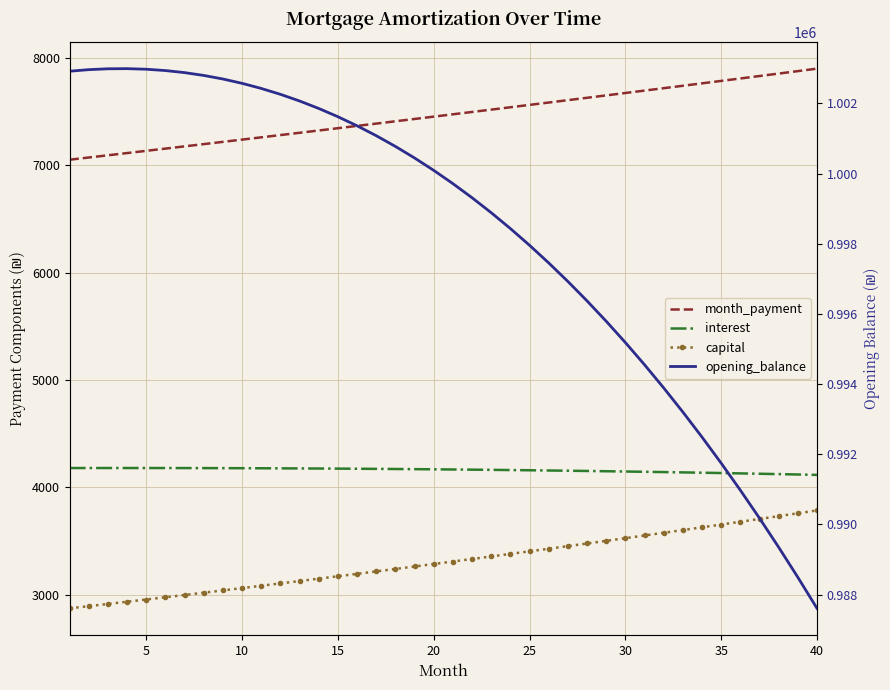

What is the sum of all month_payment values?

298683.3